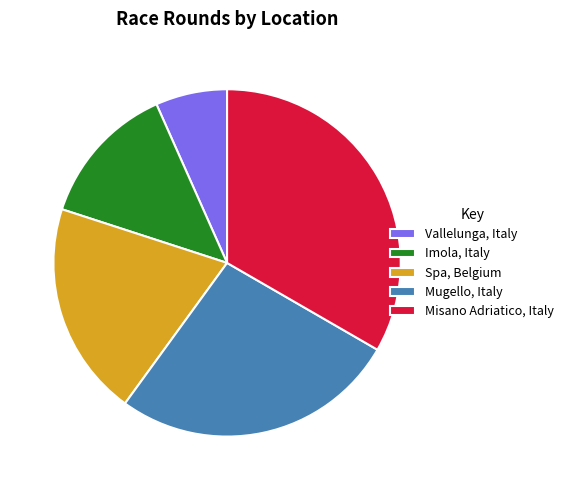

What is the largest slice in the pie chart?

Misano Adriatico, Italy